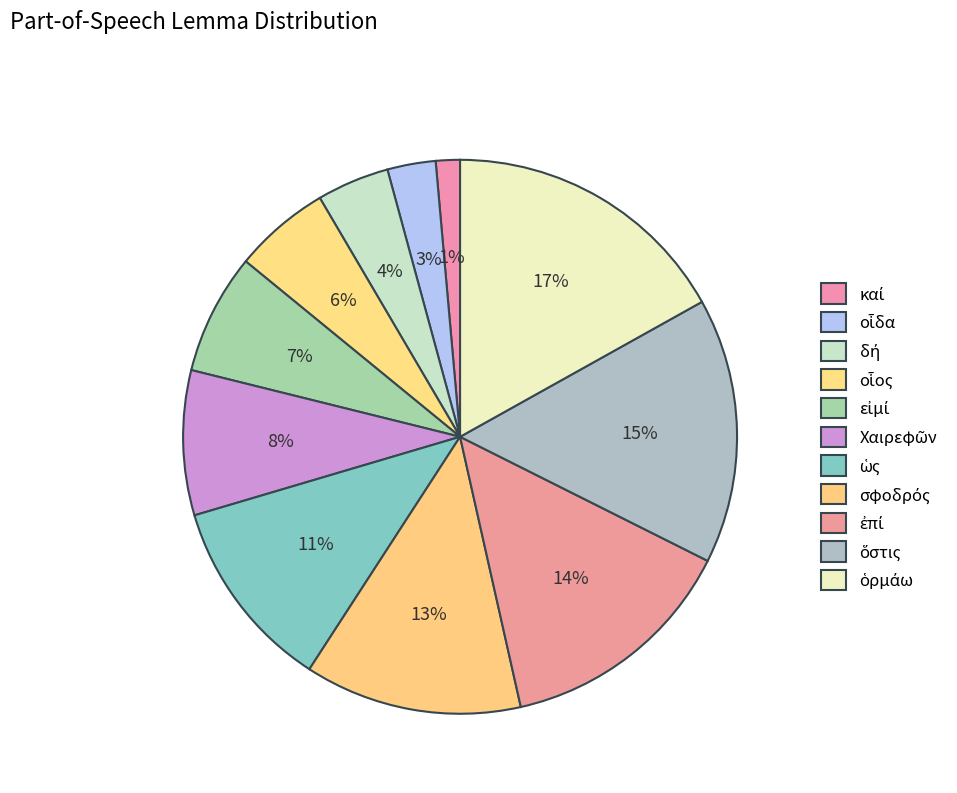

What percentage is the σφοδρός slice, to the nearest percent?

13%